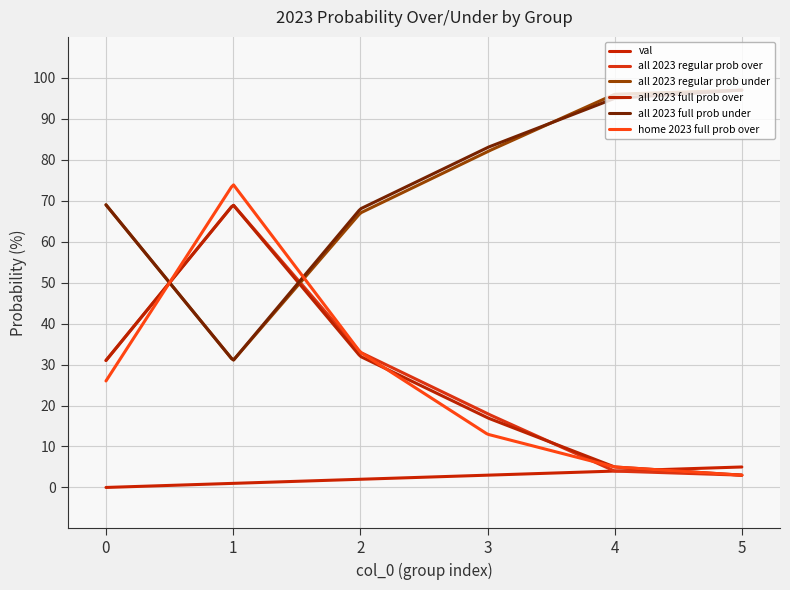

Reading left to right, transcribe all the data shown in this chart.

val: 0	1	2	3	4	5
all 2023 regular prob over: 31	69	33	18	4	3
all 2023 regular prob under: 69	31	67	82	96	97
all 2023 full prob over: 31	69	32	17	5	3
all 2023 full prob under: 69	31	68	83	95	97
home 2023 full prob over: 26	74	33	13	5	3